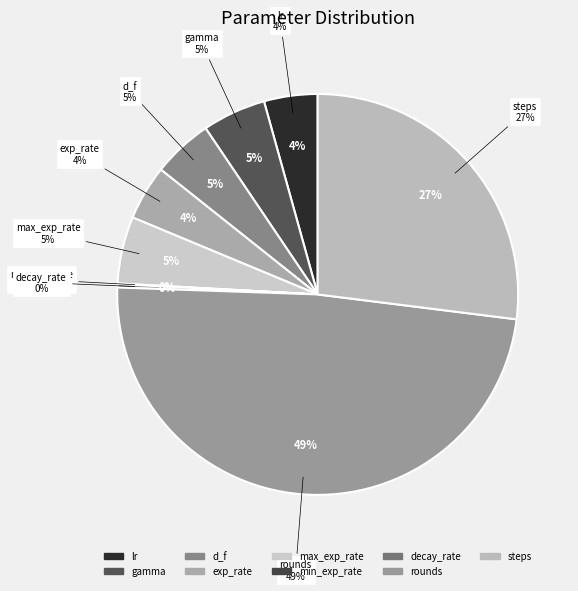

Do gamma and lr together represent more than half of the pie?

No